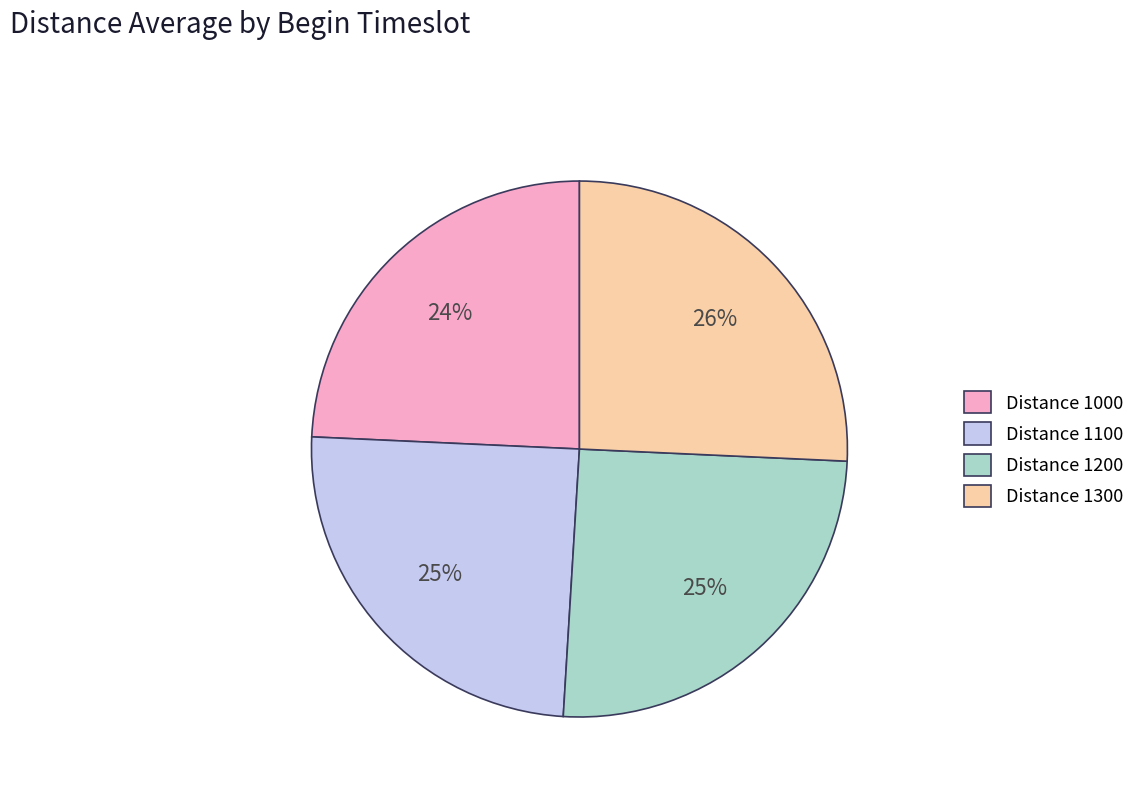

What is the ratio of the value at Distance 1100 to the value at Distance 1300?

1.0